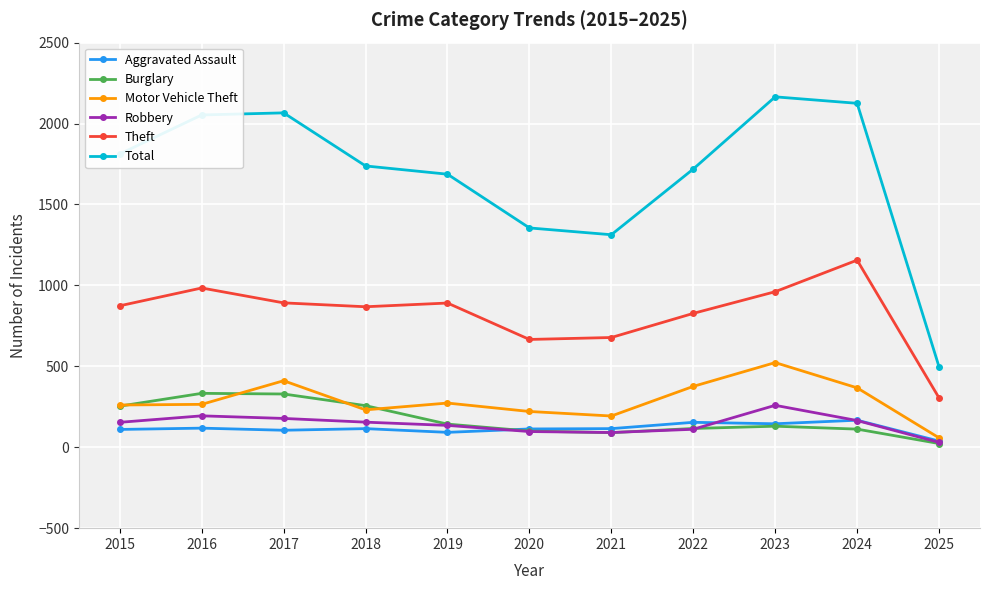

True or false: Aggravated Assault has a value of 118 at 2016.

True